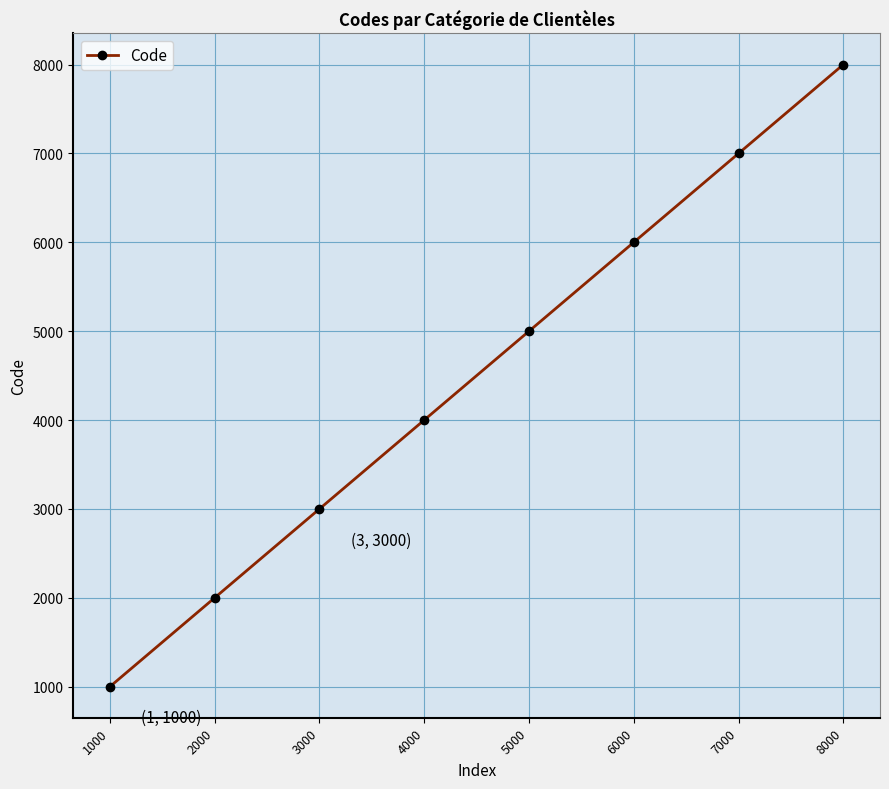

Where is the data nearest to the value 4500?

4000